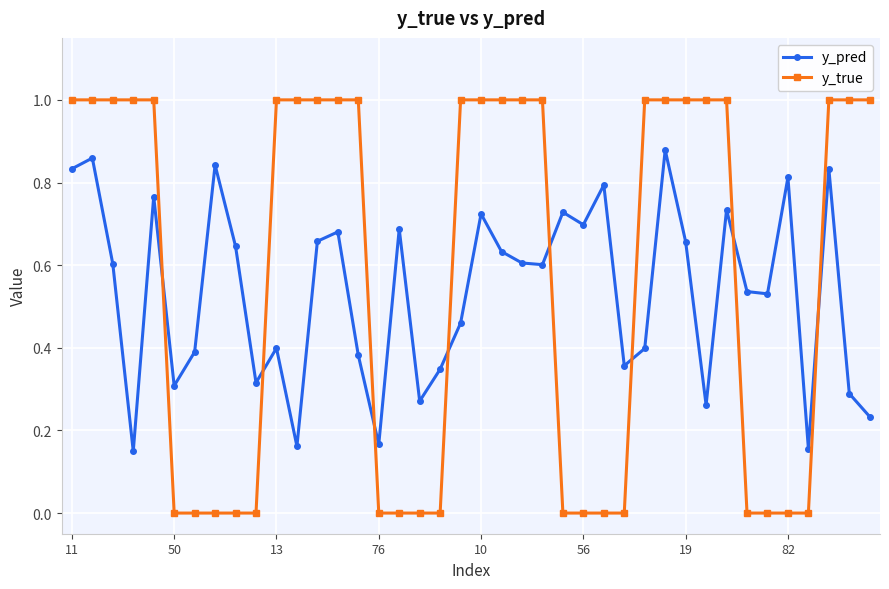

What is the value of the y_true point at the 31st from the left?

1.0